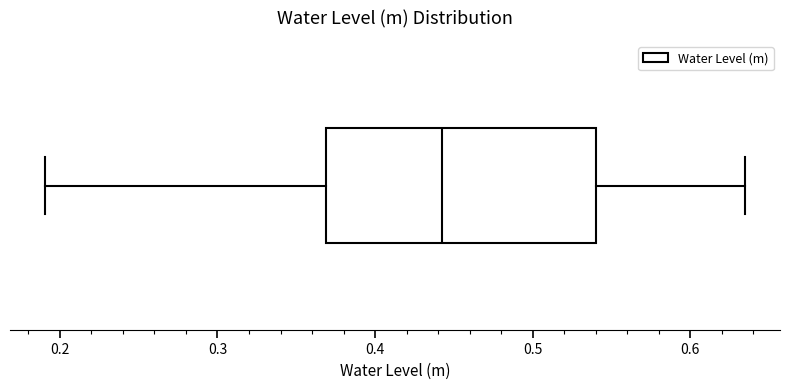

Read this box plot against the x-axis: the position of the median line, the range covered by the box, and the ends of both whiskers. The values are not printed on the chart, so give them approximately, as read against the axis.

median 0.44, box 0.37 to 0.54, whiskers 0.19 to 0.63